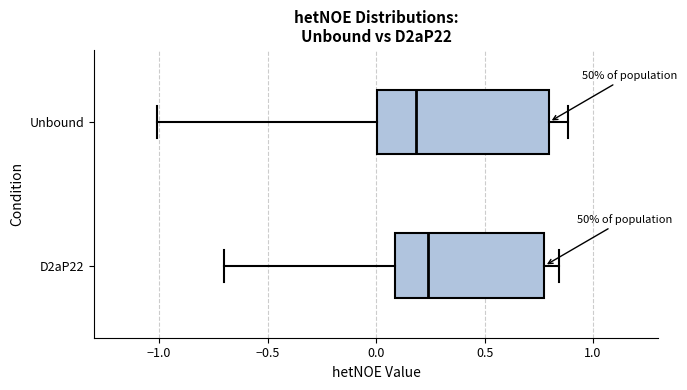

Which box is the widest, from its left edge to its right edge?

Unbound